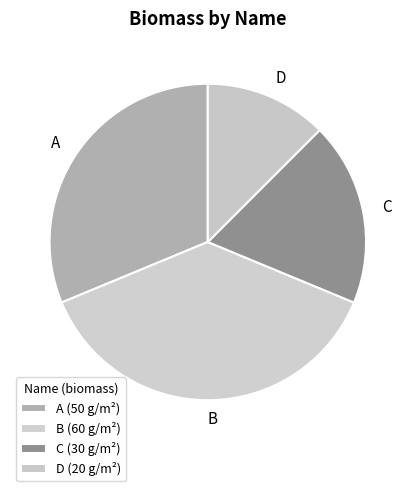

What is the ratio of the value at C to the value at A?

0.6